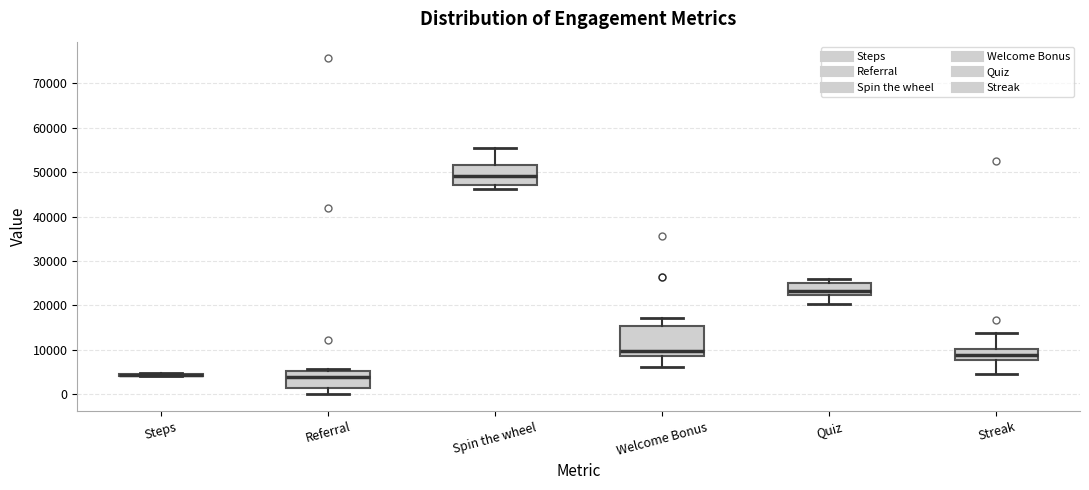

Reading left to right, transcribe this box plot: for each box, give where its median line is, the range the box spans, and where its two whiskers end, as read against the y-axis. The values are not printed on the chart, so give them approximately, as read against the axis.

Steps: box collapsed to a line at 4000, whiskers 4000 to 5000
Referral: median 4000, box 2000 to 5000, whiskers 0 to 6000
Spin the wheel: median 49000, box 47000 to 52000, whiskers 46000 to 56000
Welcome Bonus: median 10000, box 9000 to 15000, whiskers 6000 to 17000
Quiz: median 23000, box 22000 to 25000, whiskers 20000 to 26000
Streak: median 9000, box 8000 to 10000, whiskers 5000 to 14000